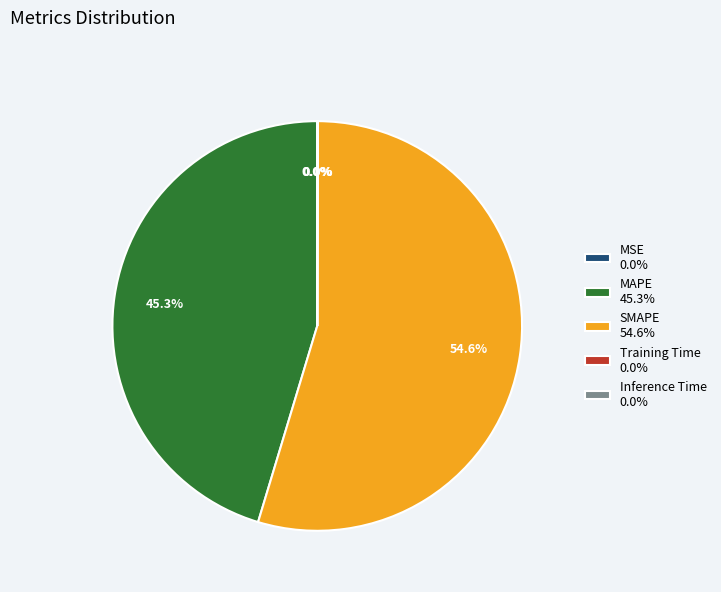

Which slice is the largest?

SMAPE